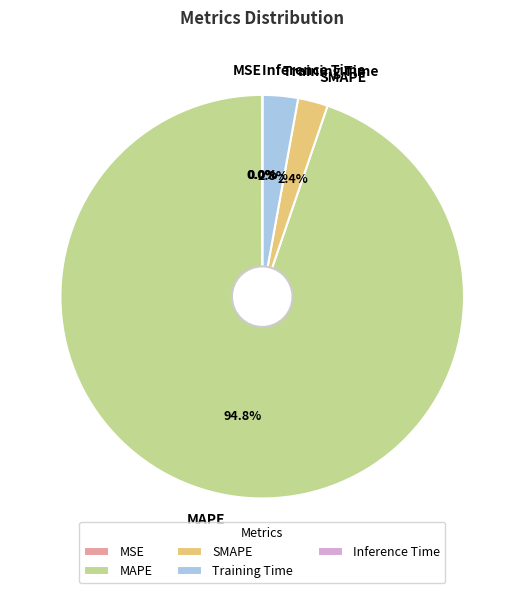

What percentage is the Training Time slice, to the nearest percent?

3%